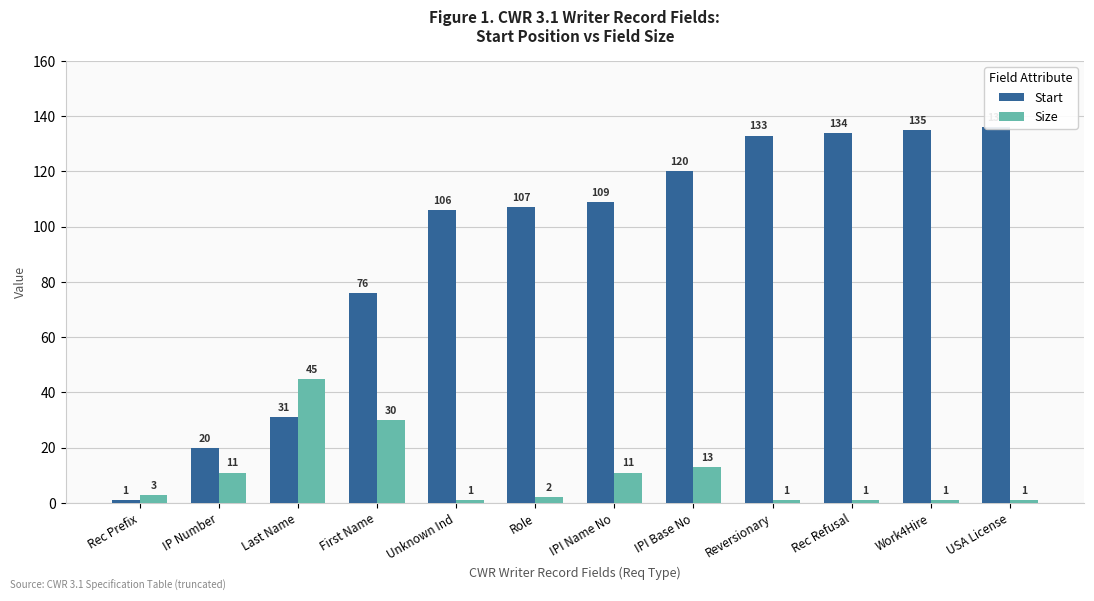

At which label does Size first exceed 3?

IP Number